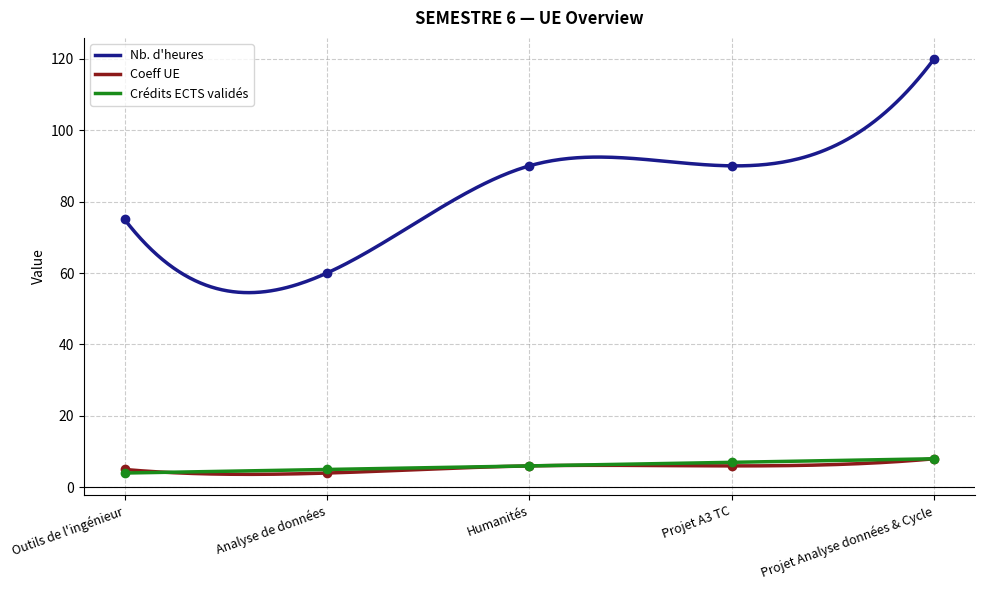

What is the label of the 4th point from the left?

Projet A3 TC